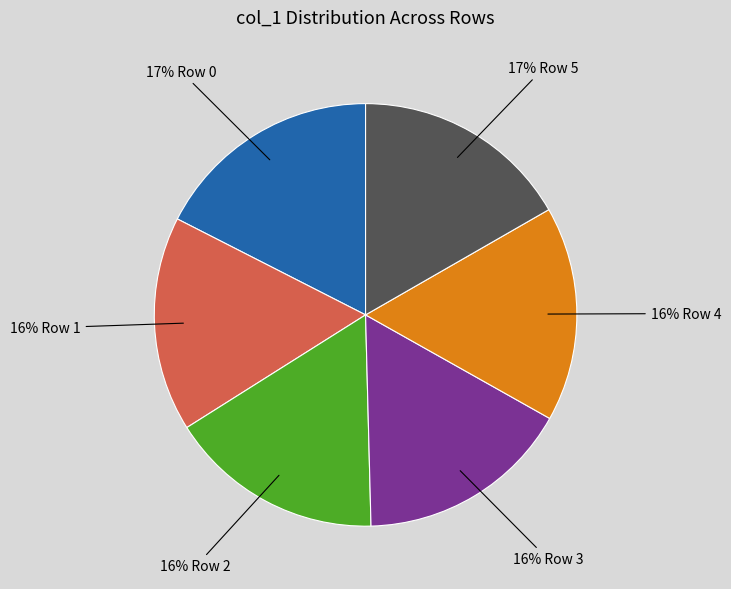

Is there a majority slice in this chart?

No